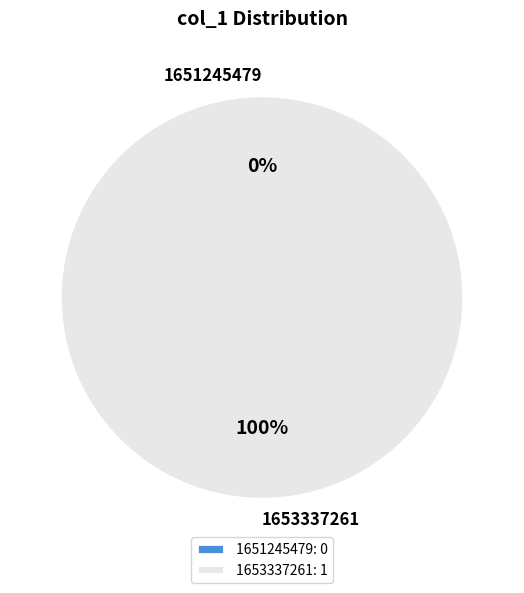

Which slice is the smallest?

1651245479